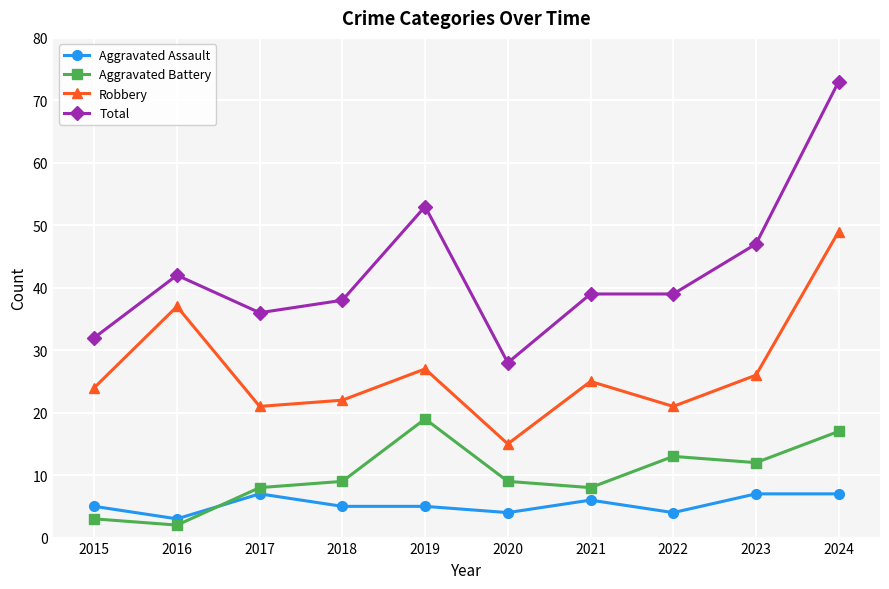

True or false: Aggravated Battery has a value of 19 at 2022.

False